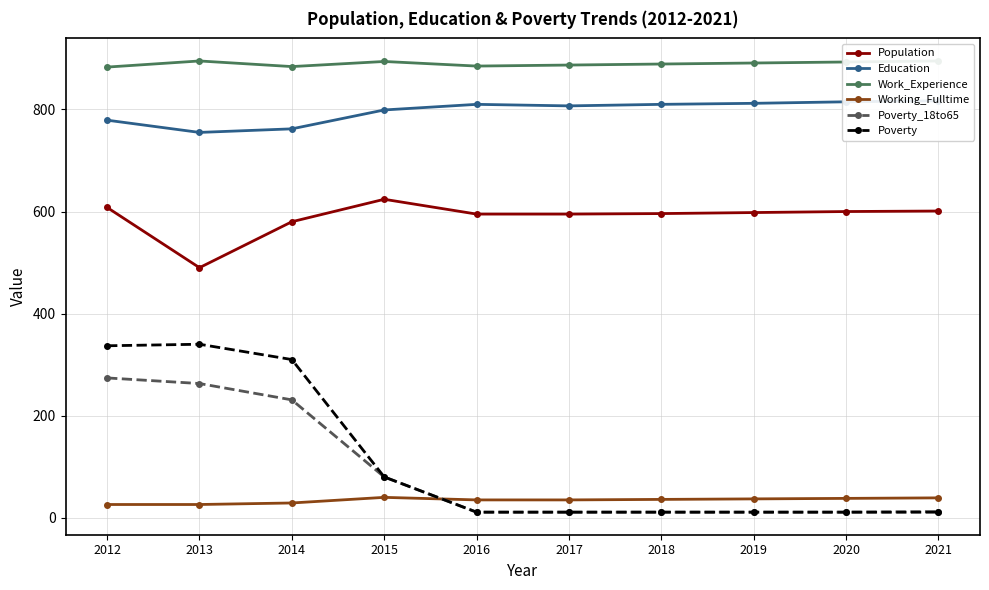

What is the total value across all series at 2013?

2769